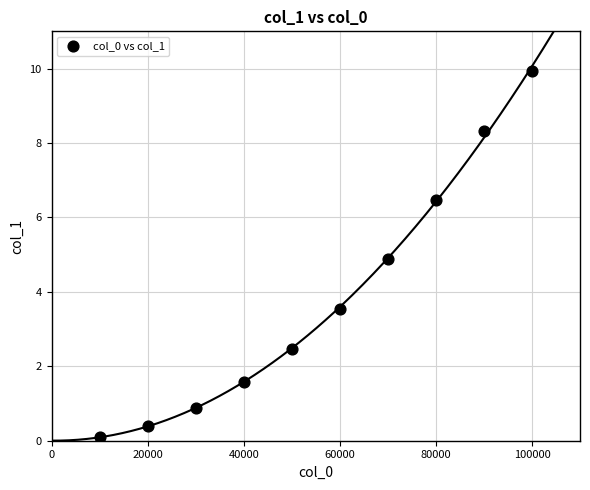

What Y value in the scatter plot is closest to 5?

4.9